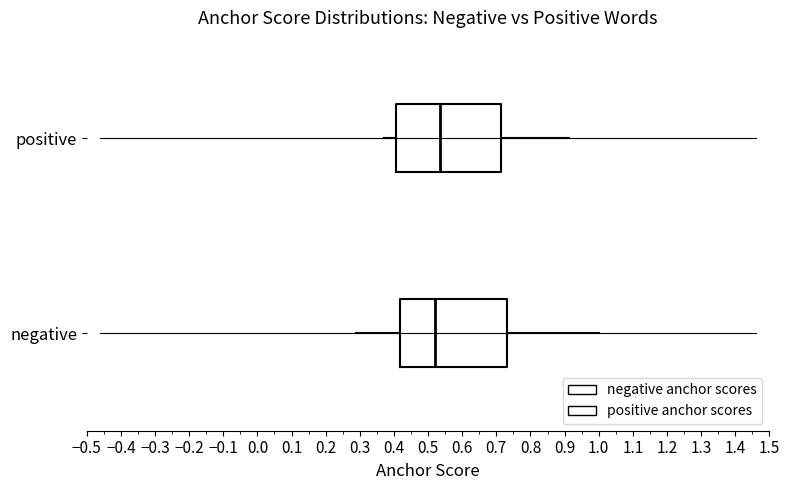

Where is the right edge of the box for positive on the x-axis? The values are not printed on the chart, so give them approximately, as read against the axis.

0.71